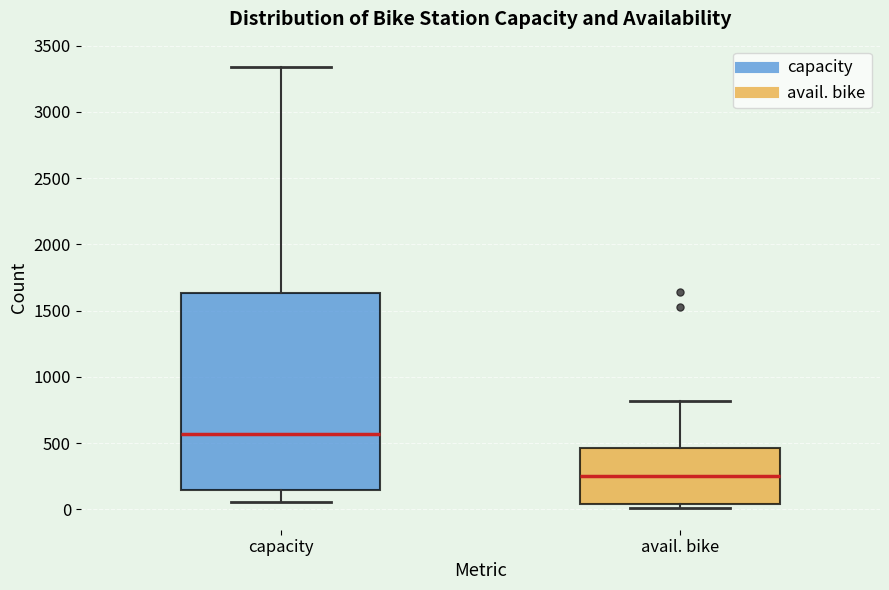

Which box's median line is the lowest?

avail. bike